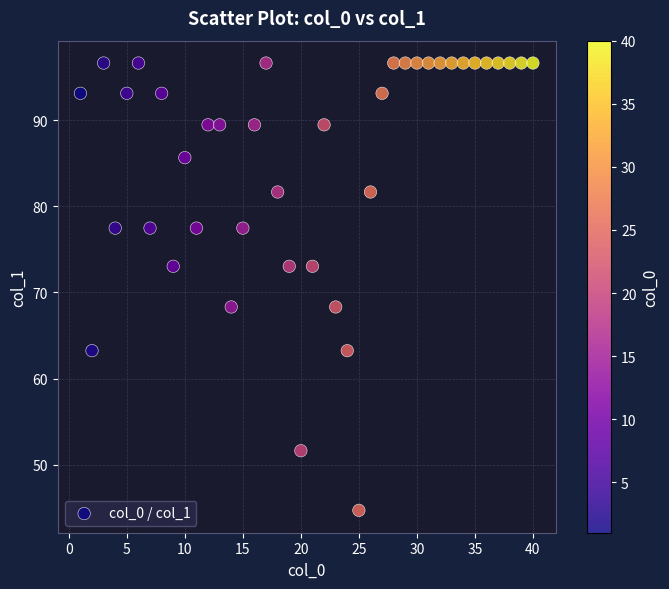

What is the range of X values (max minus min)?

39.0